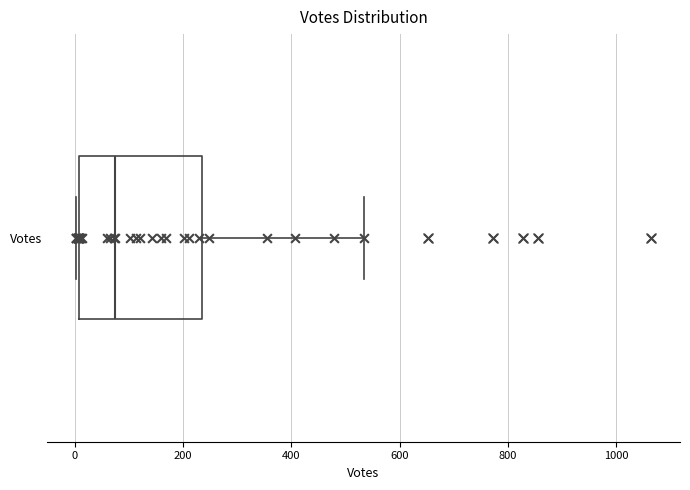

Transcribe this box plot: give where the median line is, the range the box spans, and where the two whiskers end, as read against the x-axis. The values are not printed on the chart, so give them approximately, as read against the axis.

median 80, box 0 to 240, whiskers 0 to 540